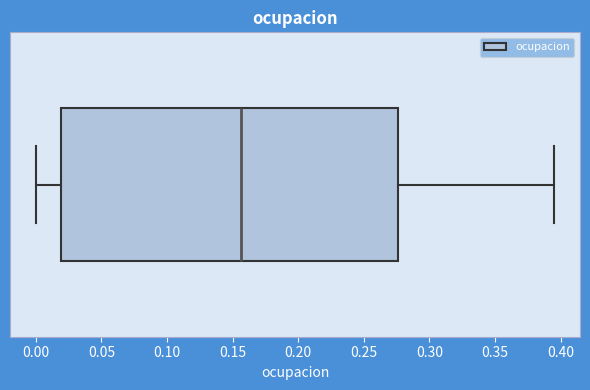

Where does the right whisker of the box end on the x-axis? The values are not printed on the chart, so give them approximately, as read against the axis.

0.395